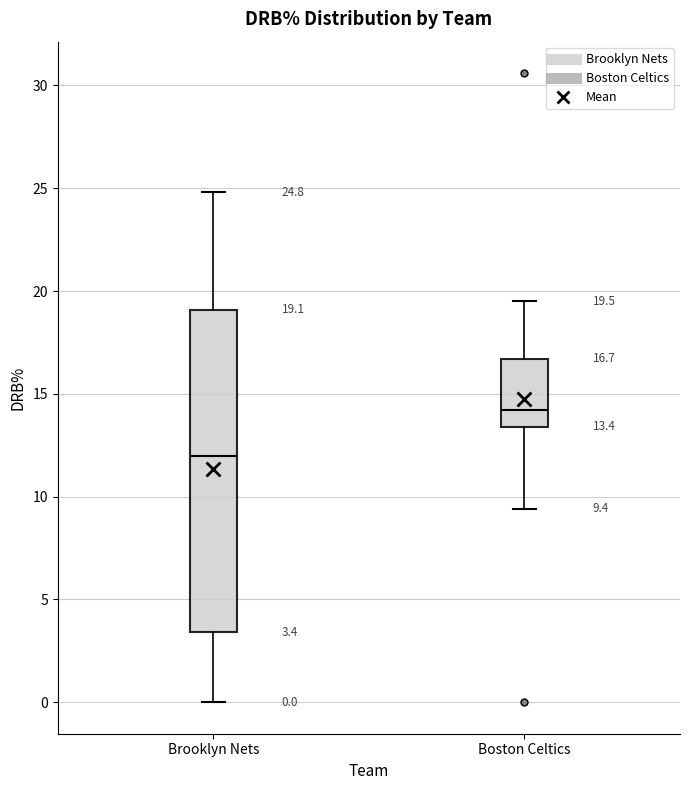

Comparing the boxes themselves (not the whiskers), which one is the tallest?

Brooklyn Nets